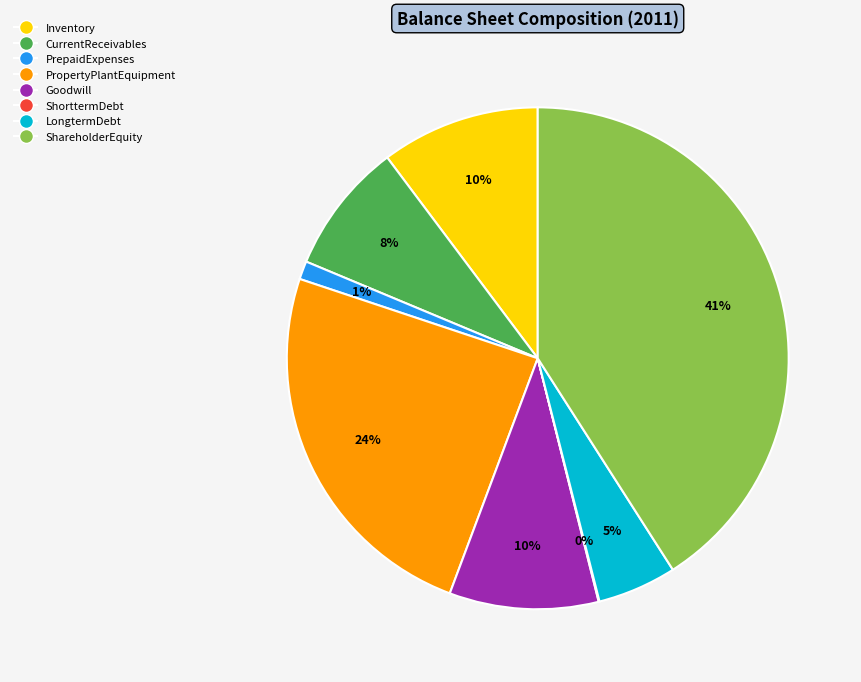

To the nearest percent, what is the difference between the largest and smallest slice percentages?

41%